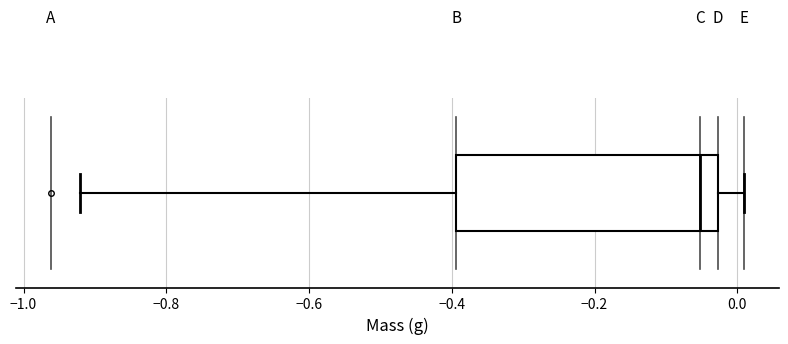

Transcribe this box plot: give where the median line is, the range the box spans, and where the two whiskers end, as read against the x-axis. The values are not printed on the chart, so give them approximately, as read against the axis.

median -0.06, box -0.40 to -0.02, whiskers -0.92 to 0.00